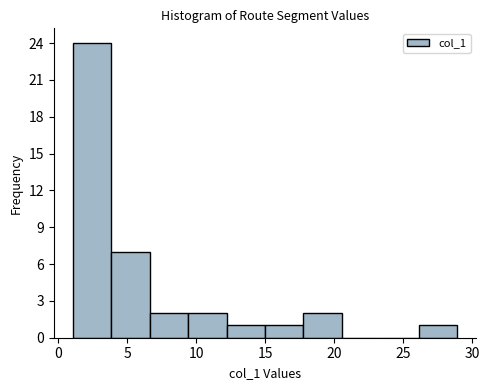

Over which range of the x-axis is the bar tallest?

1.0 to 4.0